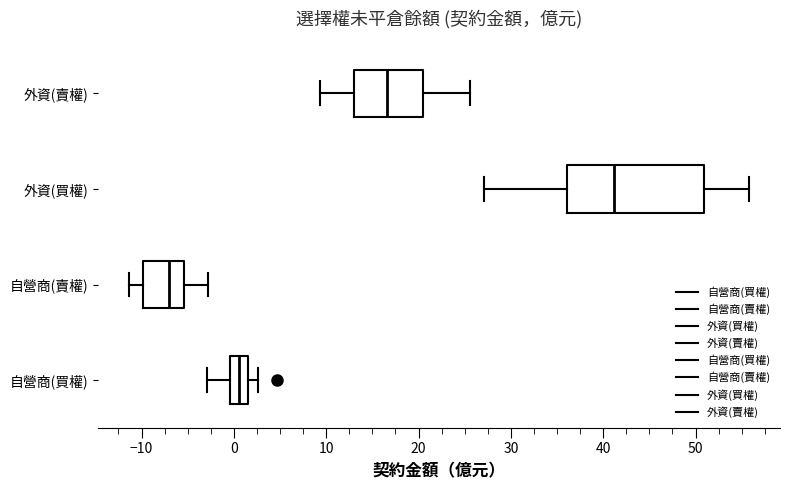

Reading bottom to top, read every box against the x-axis: the position of its median line, the range the box covers, and the ends of its whiskers. The values are not printed on the chart, so give them approximately, as read against the axis.

自營商(買權): median 1 (inside the box), box 0 to 1, whiskers -3 to 3
自營商(賣權): median -7, box -10 to -5, whiskers -11 to -3
外資(買權): median 41, box 36 to 51, whiskers 27 to 56
外資(賣權): median 17, box 13 to 20, whiskers 9 to 26